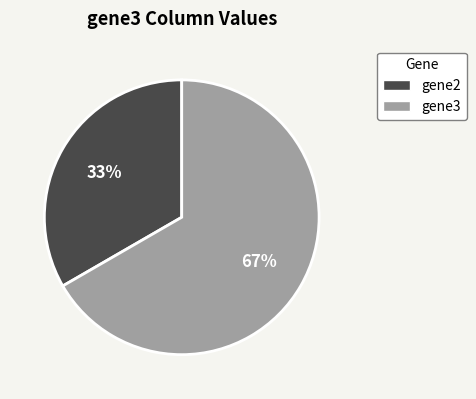

To the nearest percent, what is the average slice percentage?

50%